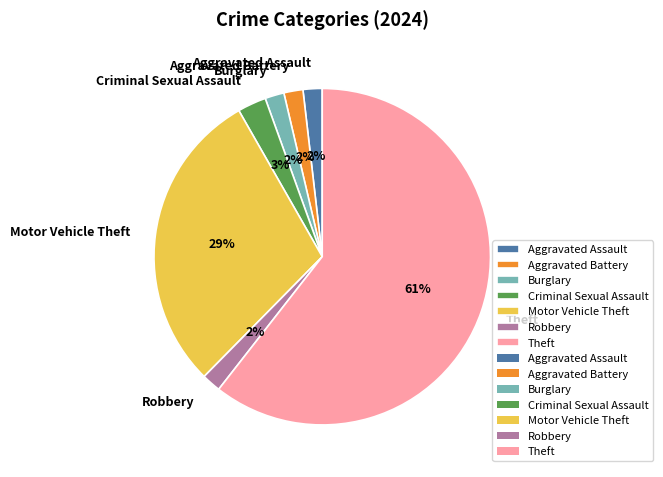

To the nearest percent, what portion does Burglary represent?

2%